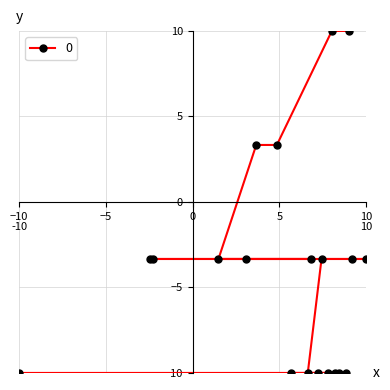

Reading left to right, extract all data points from this chart.

-10.0	-3.3	-3.3	-3.3	-3.3	3.3	3.3	-10.0	-10.0	-3.3	-10.0	-3.3	-10.0	10.0	-10.0	-10.0	-10.0	10.0	-3.3	-3.3